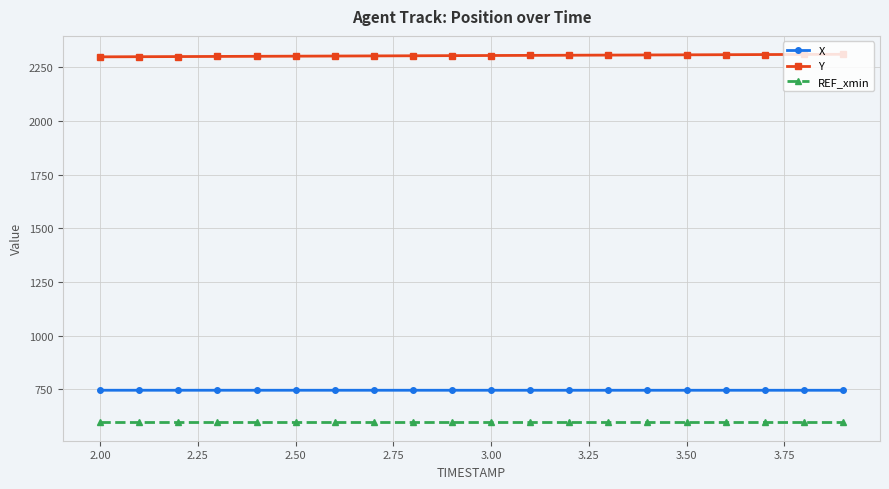

What is the value of the REF_xmin point at the 2nd from the left?

596.1